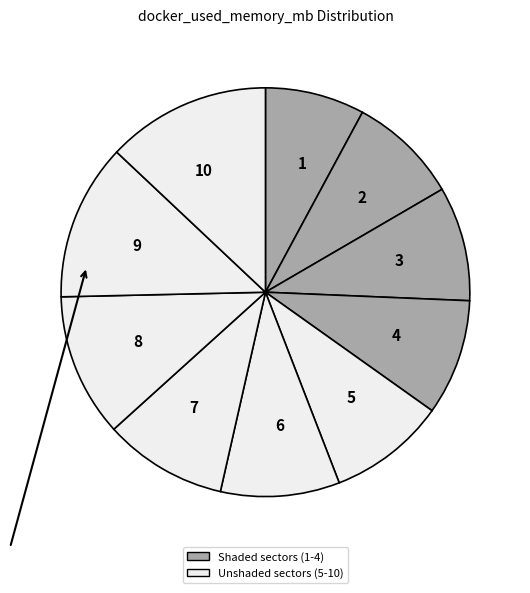

Do 2 and 7 together represent more than half of the pie?

No